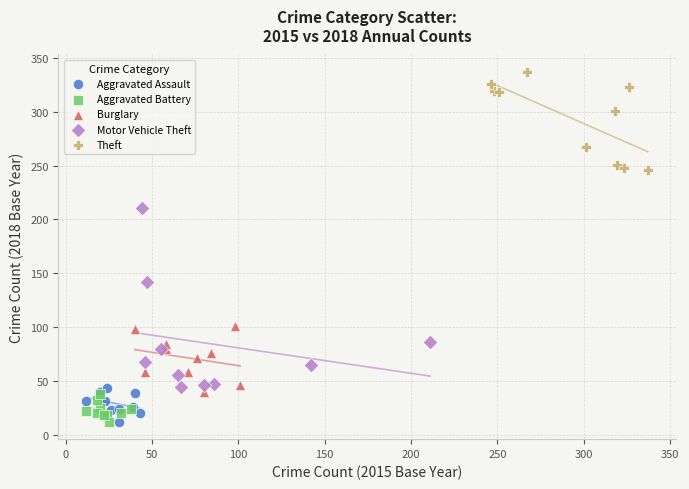

Which series reaches the maximum Y coordinate?

Theft